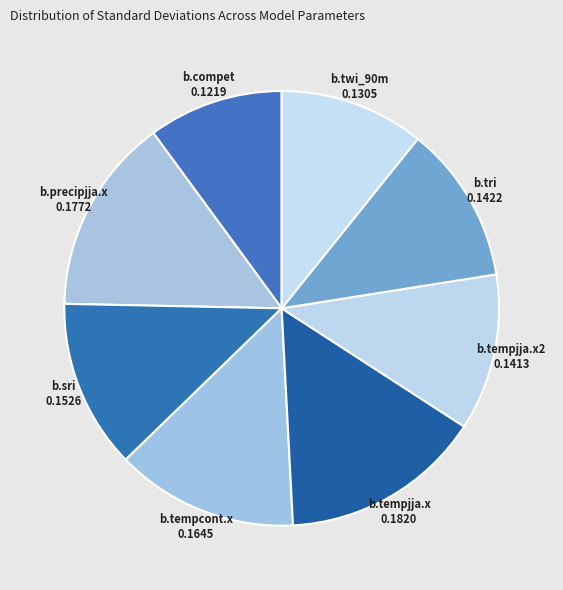

Is there any slice that represents more than half of the pie?

No